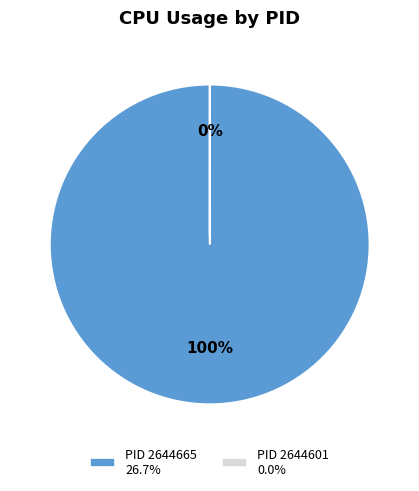

How many slices are in this pie chart?

2